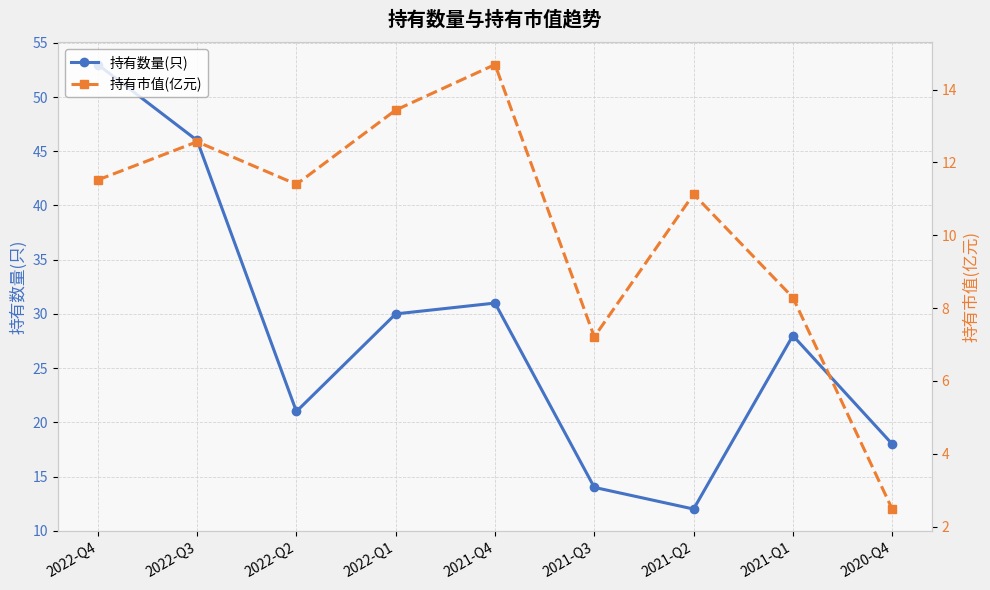

Reading left to right, transcribe all the data shown in this chart.

持有数量(只): 2022-Q4=53.0	2022-Q3=46.0	2022-Q2=21.0	2022-Q1=30.0	2021-Q4=31.0	2021-Q3=14.0	2021-Q2=12.0	2021-Q1=28.0	2020-Q4=18.0
持有市值(亿元): 2022-Q4=11.5	2022-Q3=12.6	2022-Q2=11.4	2022-Q1=13.4	2021-Q4=14.7	2021-Q3=7.2	2021-Q2=11.1	2021-Q1=8.3	2020-Q4=2.5